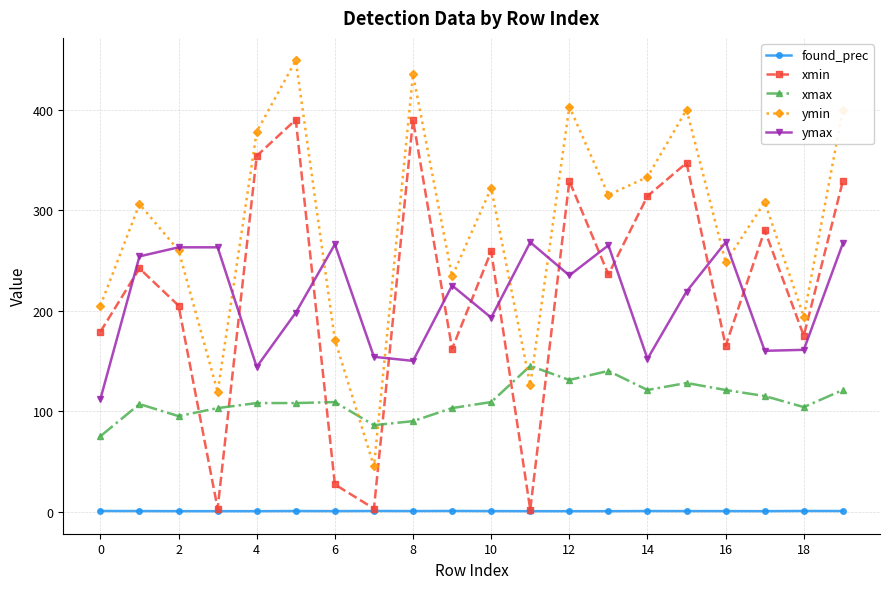

At how many categories does at least one series exceed 25?

20